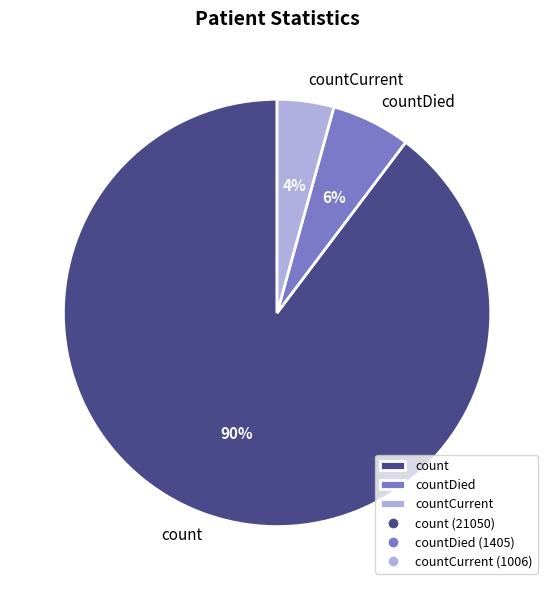

Which slice is the largest?

count